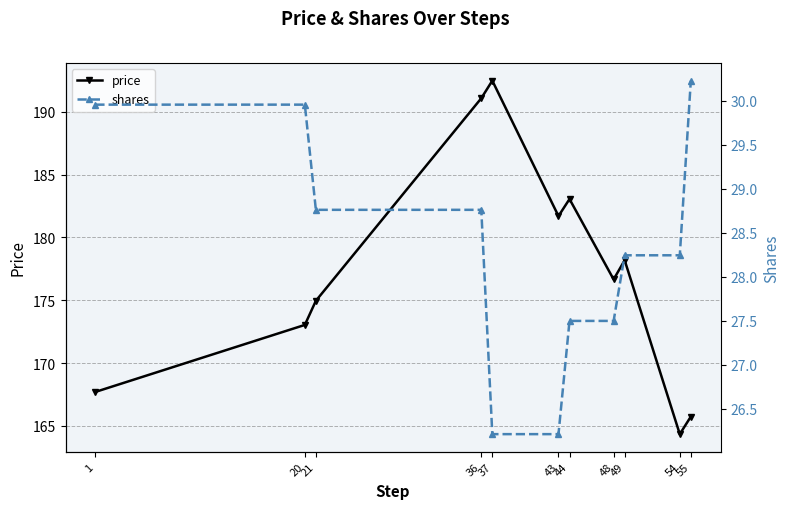

How many data points in price are less than 176?

5